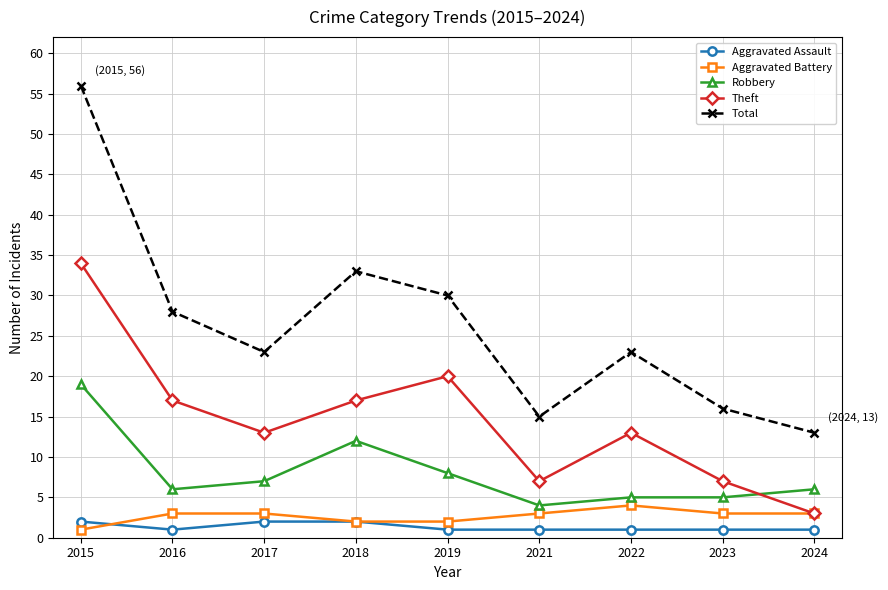

Reading left to right, extract all data points from this chart.

Aggravated Assault: 2	1	2	2	1	1	1	1	1
Aggravated Battery: 1	3	3	2	2	3	4	3	3
Robbery: 19	6	7	12	8	4	5	5	6
Theft: 34	17	13	17	20	7	13	7	3
Total: 56	28	23	33	30	15	23	16	13